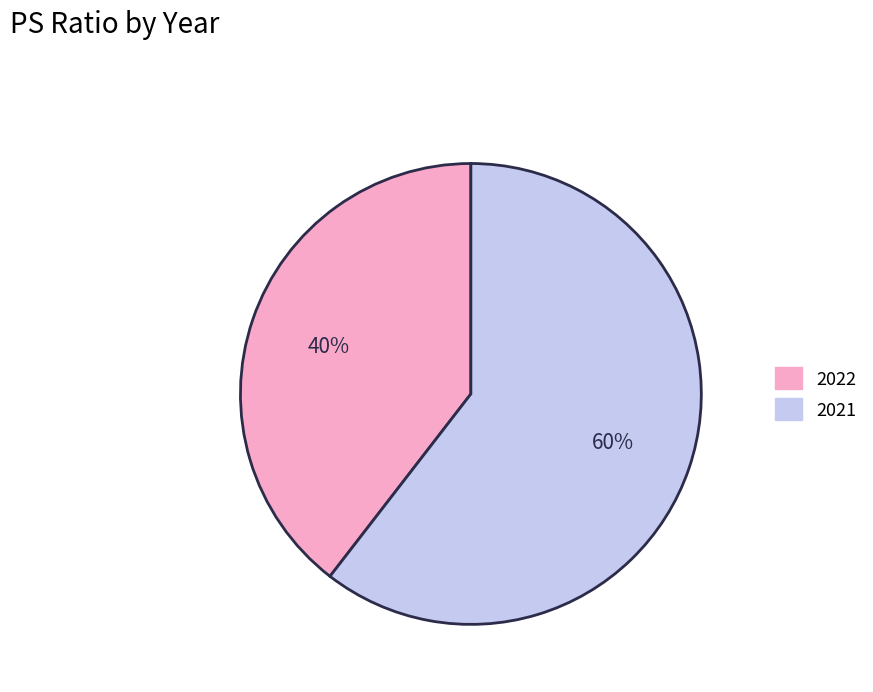

What is the largest slice in the pie chart?

2021